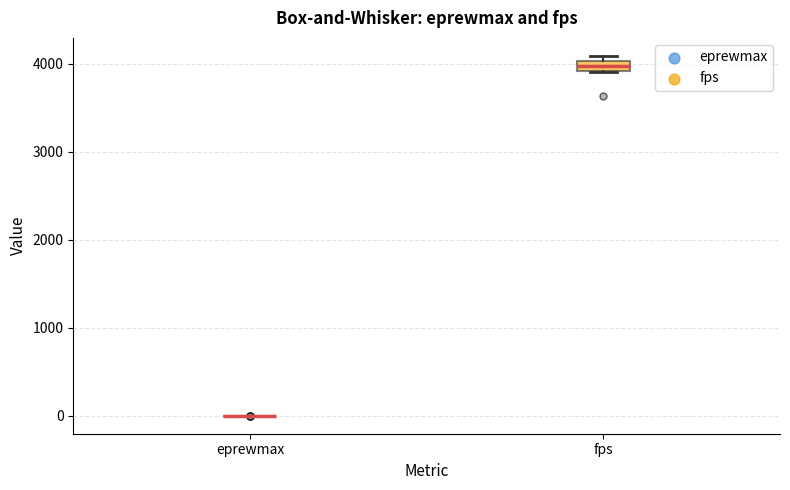

Which box is the tallest, from its lower edge to its upper edge?

fps